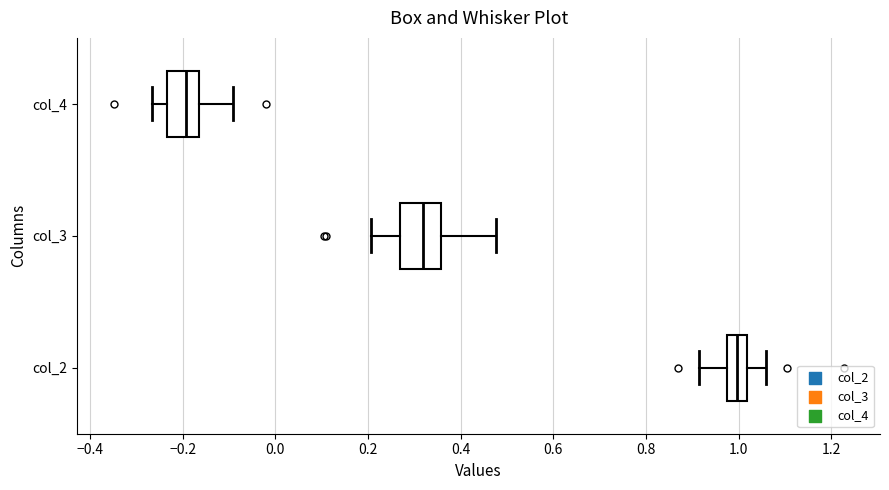

Reading bottom to top, transcribe this box plot: for each box, give where its median line is, the range the box spans, and where its two whiskers end, as read against the x-axis. The values are not printed on the chart, so give them approximately, as read against the axis.

col_2: median 1.00, box 0.98 to 1.02, whiskers 0.92 to 1.06
col_3: median 0.32, box 0.26 to 0.36, whiskers 0.20 to 0.48
col_4: median -0.20, box -0.24 to -0.16, whiskers -0.26 to -0.10